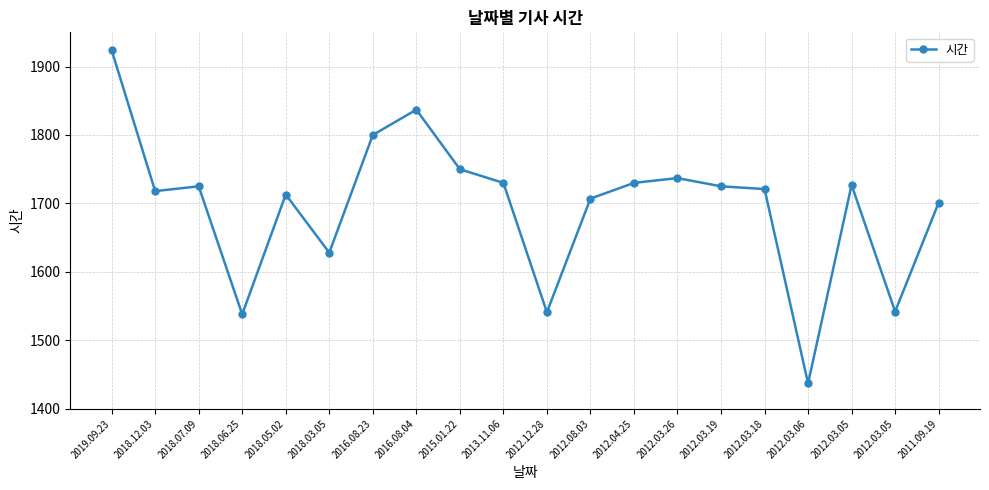

What is the label of the 8th point from the left?

2016.08.04